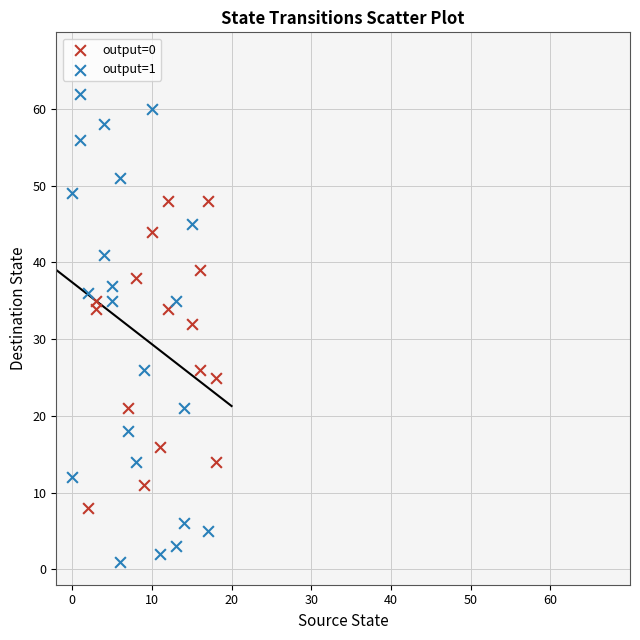

Which series contains the lowest Y value?

output=1